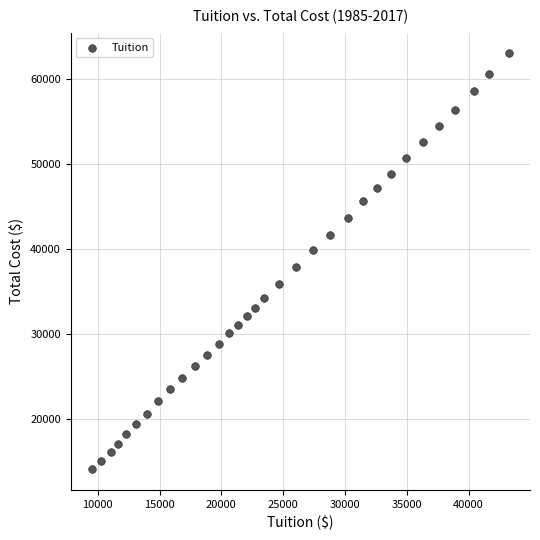

What is the range of X values (max minus min)?

33780